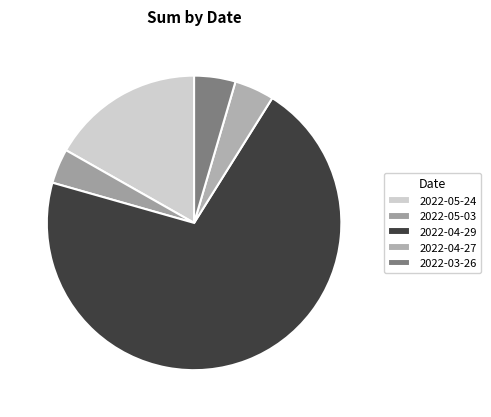

Rank the categories by value from highest to lowest.

2022-04-29, 2022-05-24, 2022-03-26, 2022-04-27, 2022-05-03